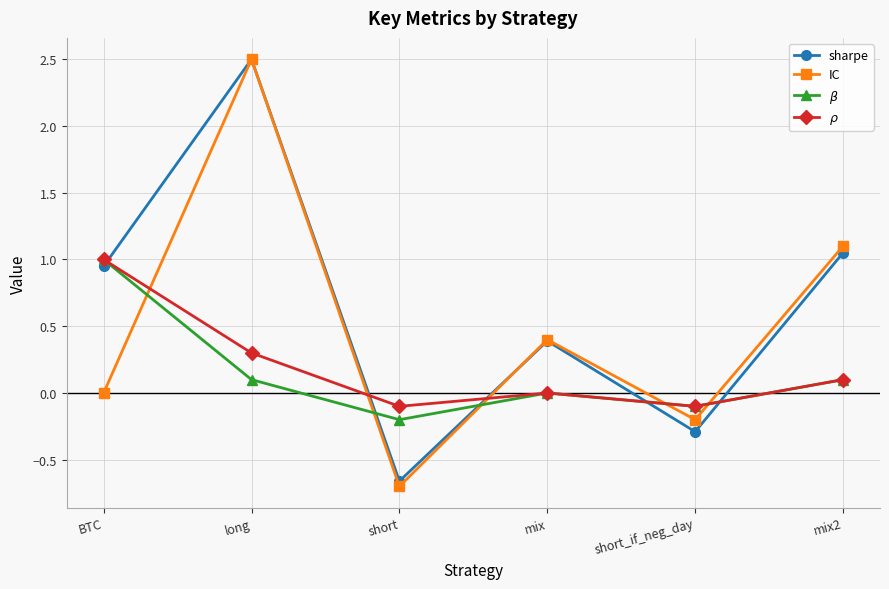

What is the greatest value displayed?

2.5